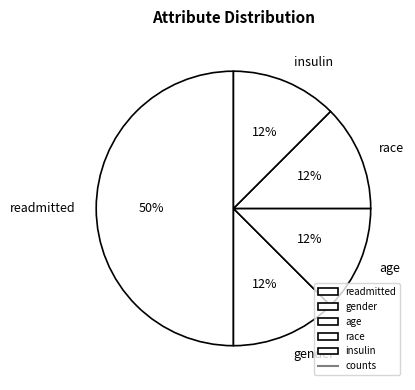

Is age the majority of the pie?

No